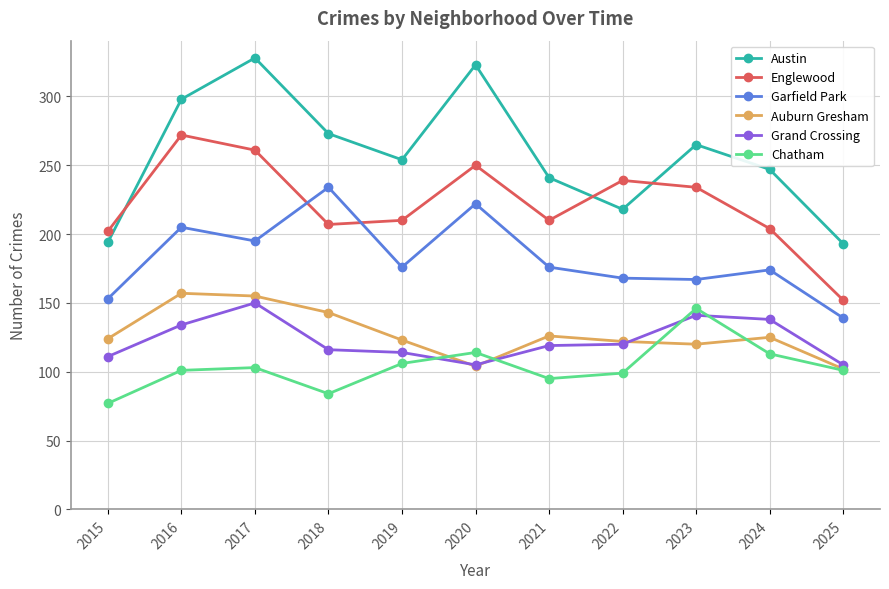

Which series has the largest range (max minus min)?

Austin